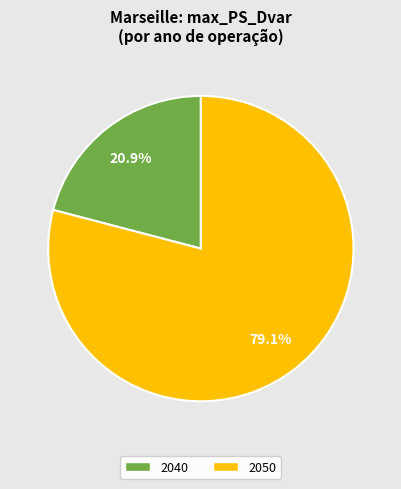

Is there a majority slice in this chart?

Yes